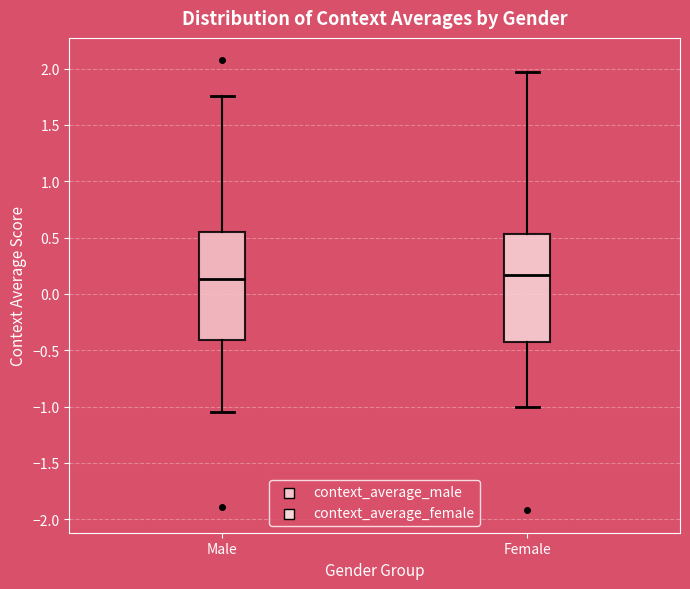

Where does the lower whisker of the box for Female end on the y-axis? The values are not printed on the chart, so give them approximately, as read against the axis.

-1.00